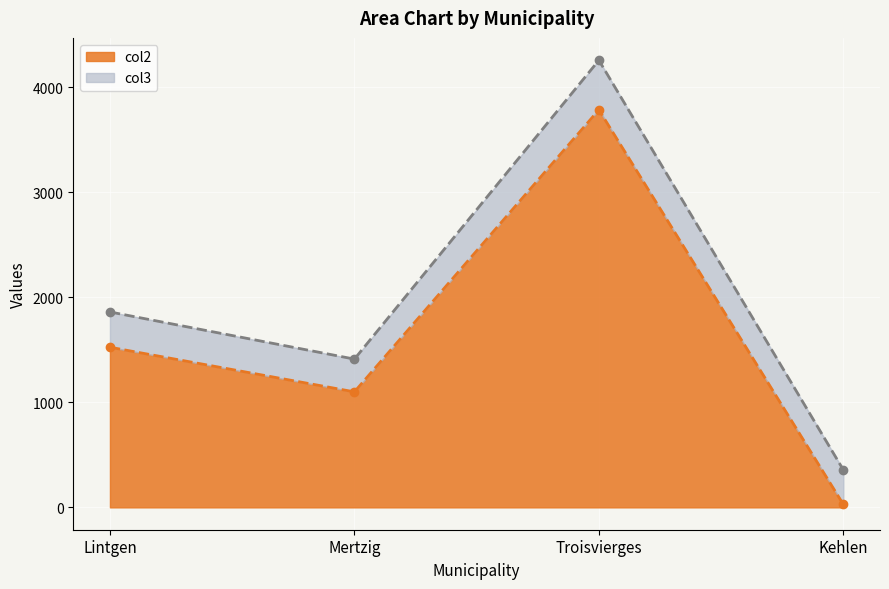

What is the difference between the values at Mertzig and Kehlen?

1071.8